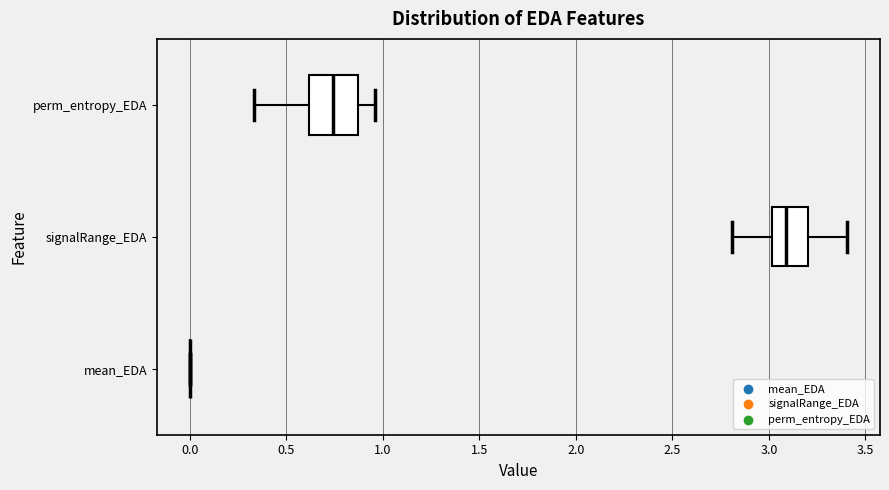

Where is the left edge of the box for signalRange_EDA on the x-axis? The values are not printed on the chart, so give them approximately, as read against the axis.

3.00